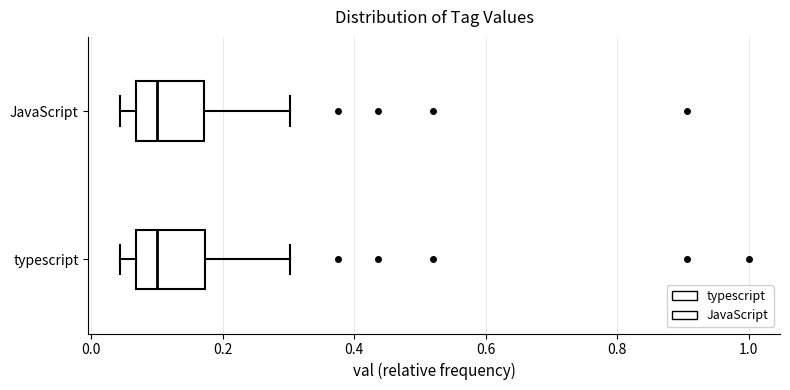

Where is the right edge of the box for JavaScript on the x-axis? The values are not printed on the chart, so give them approximately, as read against the axis.

0.18